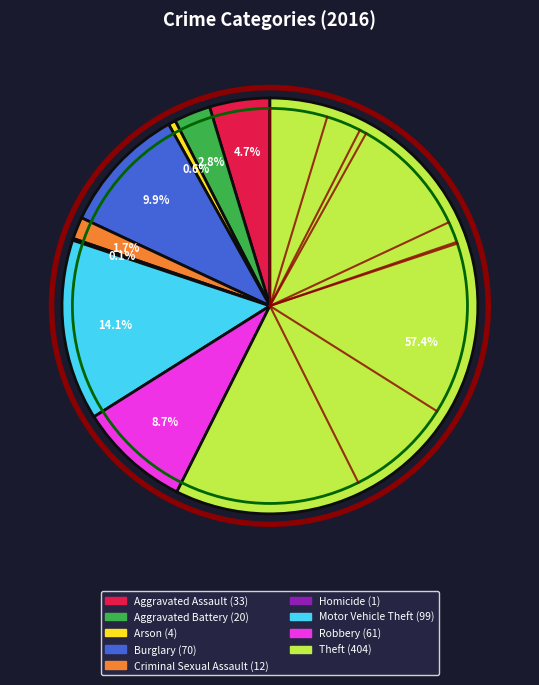

Which category has the biggest portion of the pie?

Theft